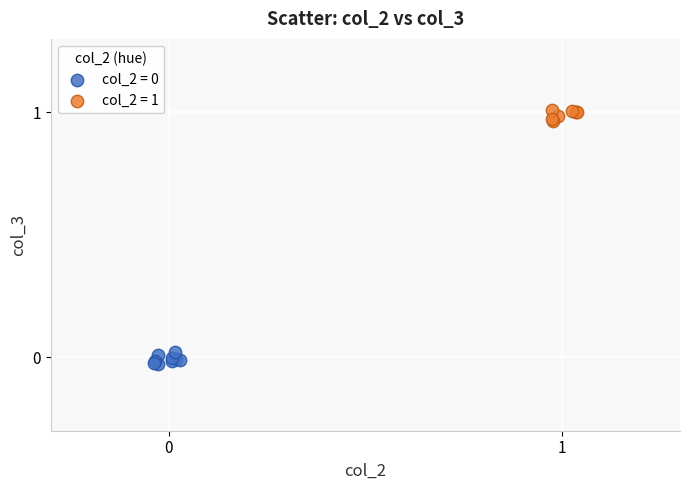

Which series reaches the maximum Y coordinate?

col_2 = 1